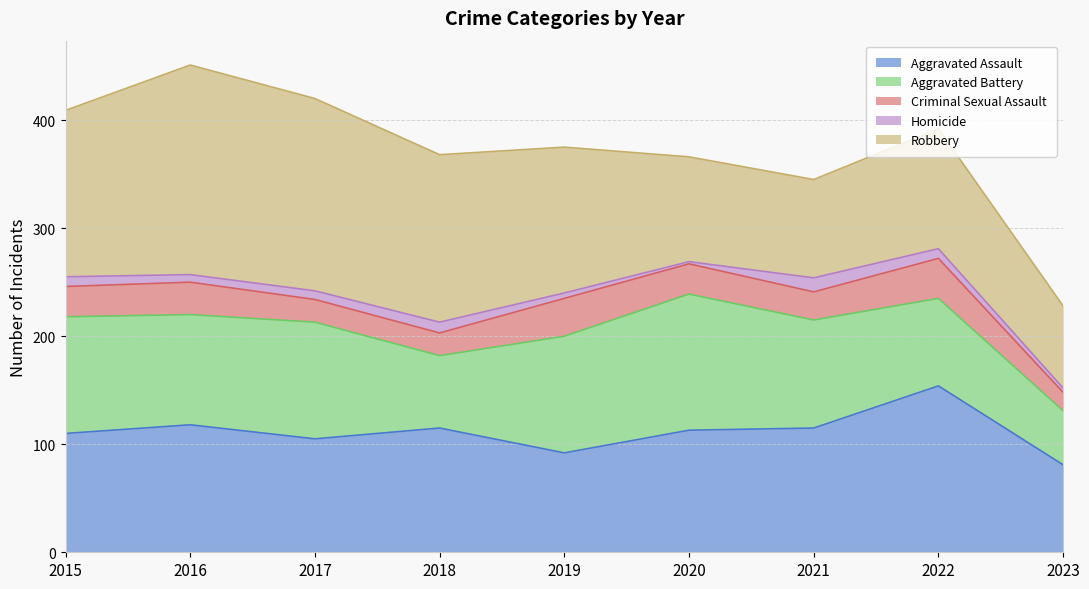

Where is Robbery nearest to the value 135?

2019